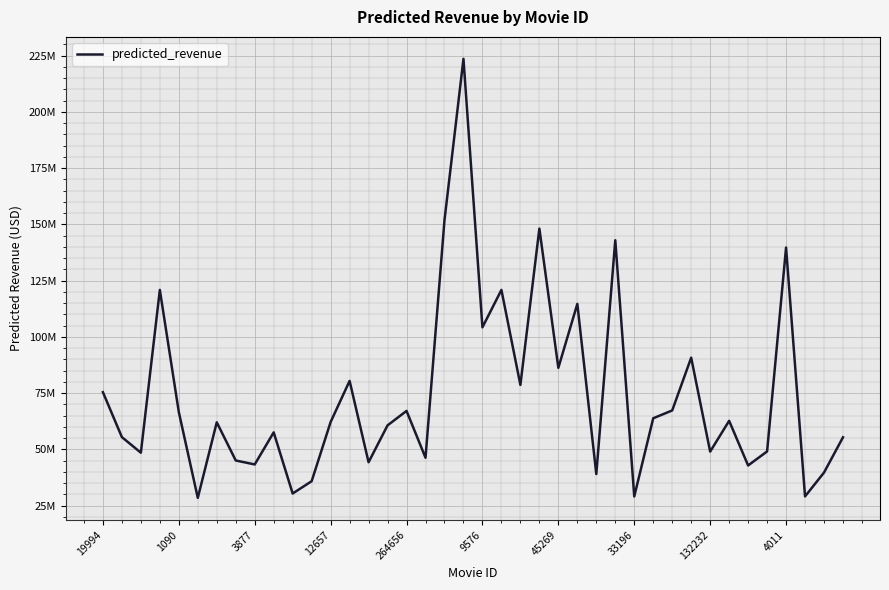

At which category does the chart reach its peak across all series?

19